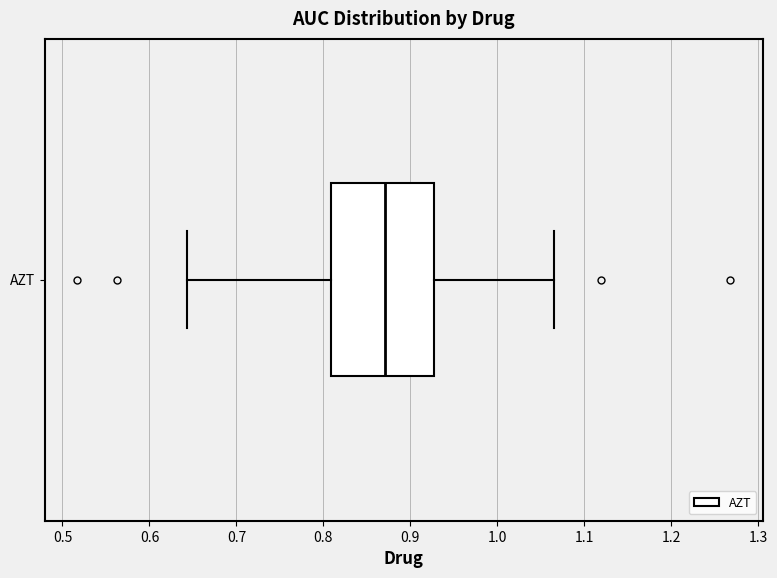

Read this box plot against the x-axis: the position of the median line, the range covered by the box, and the ends of both whiskers. The values are not printed on the chart, so give them approximately, as read against the axis.

median 0.87, box 0.81 to 0.93, whiskers 0.64 to 1.07